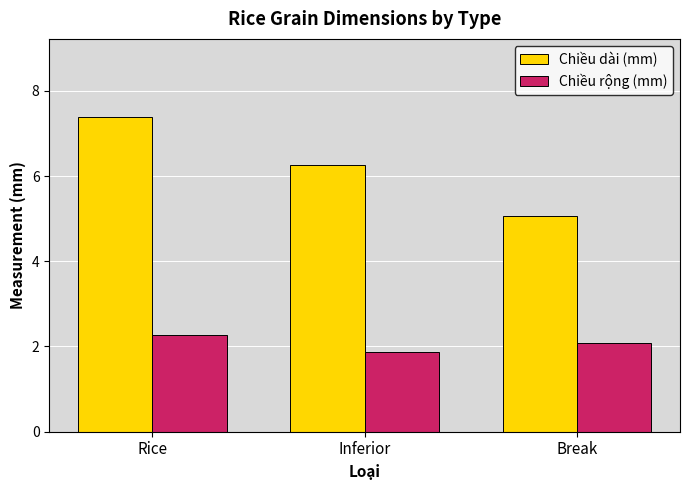

What is the difference between the Chiều rộng (mm) values at Rice and Break?

0.2